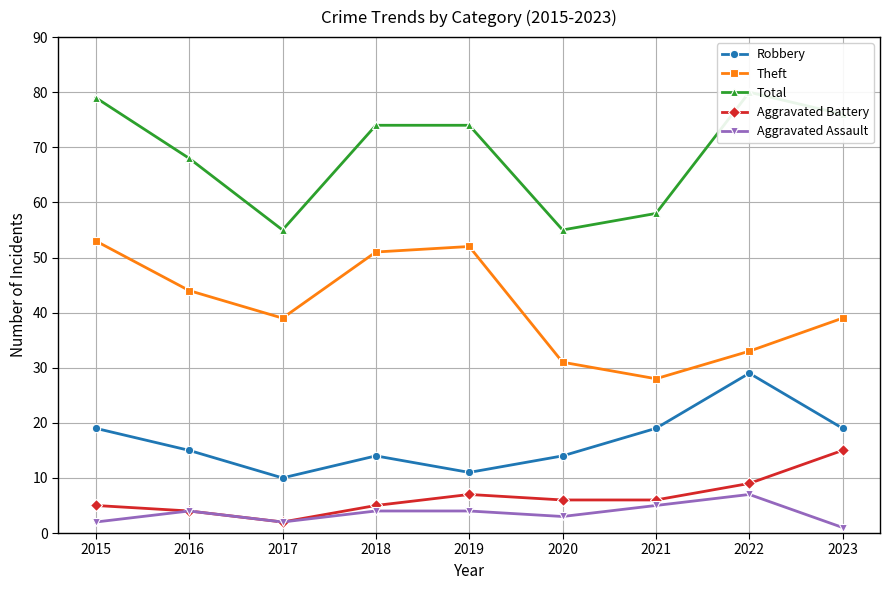

Does the chart display data point markers on the line(s)?

Yes